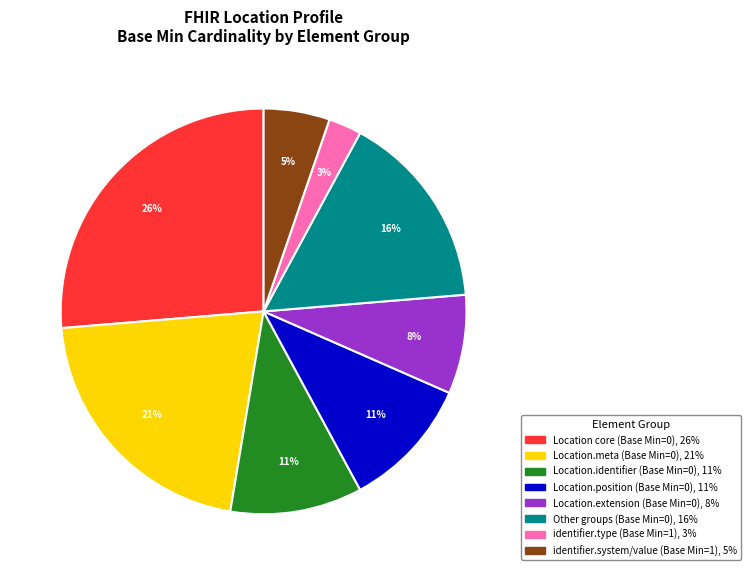

To the nearest percent, what is the average slice percentage?

12%